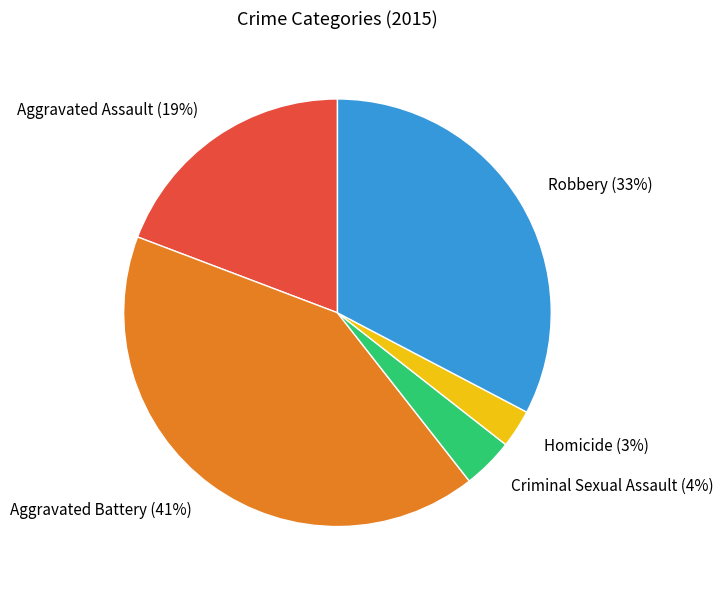

The Aggravated Battery slice represents 41% of the pie. True or false?

True